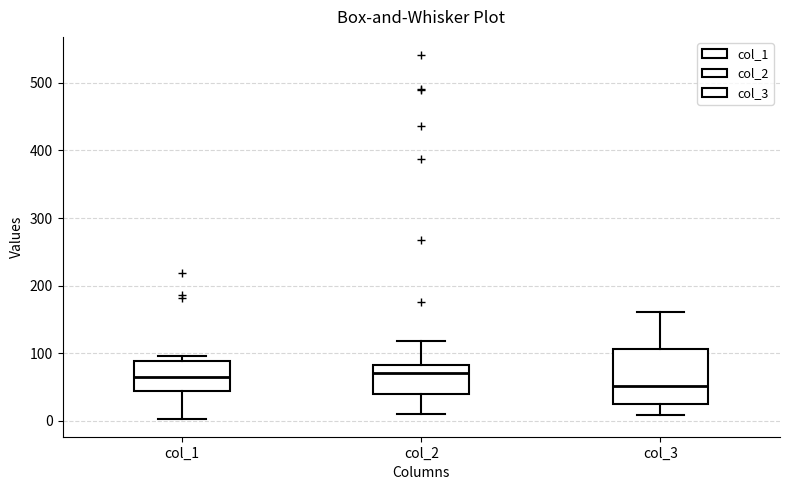

Comparing the boxes themselves (not the whiskers), which one is the tallest?

col_3